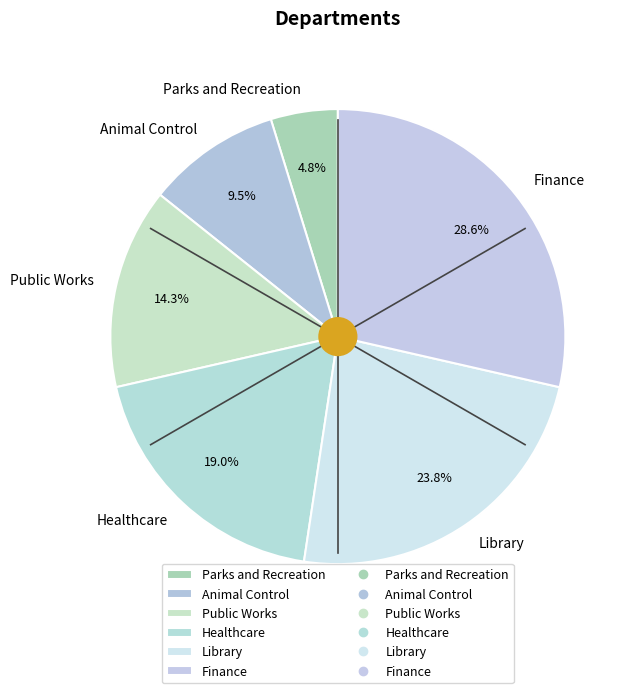

The Healthcare slice represents 10% of the pie. True or false?

False